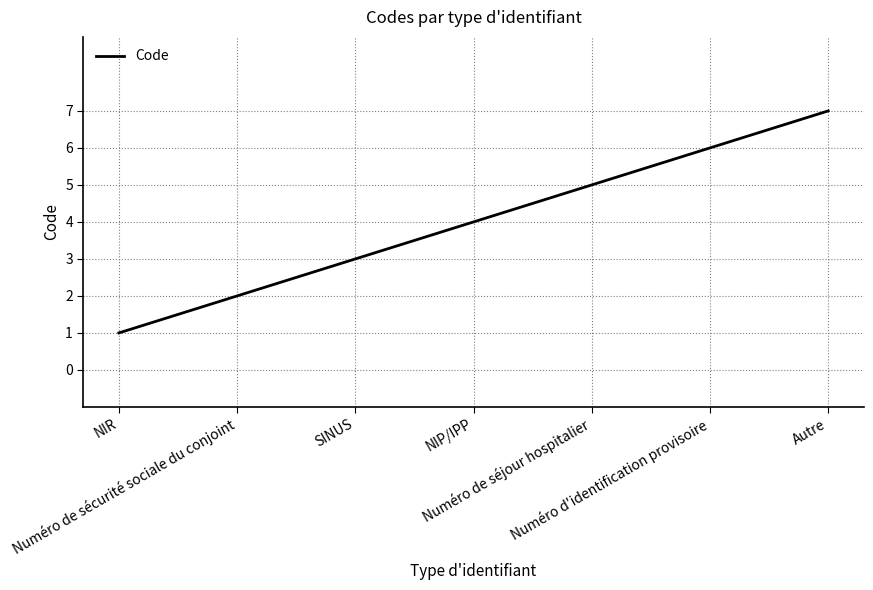

Where is the data nearest to the value 4?

NIP/IPP